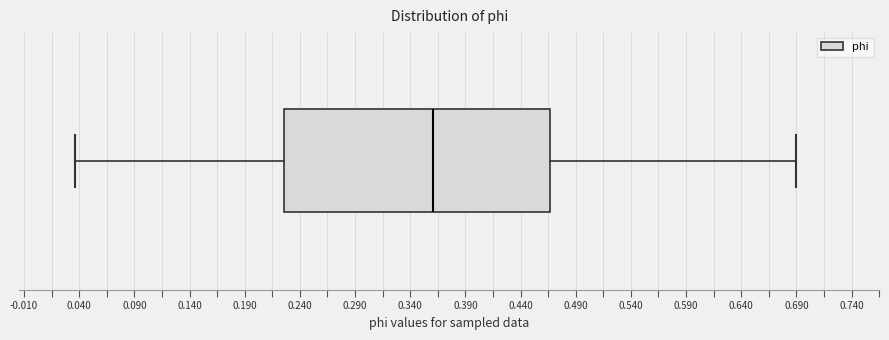

Where does the left whisker of the box end on the x-axis? The values are not printed on the chart, so give them approximately, as read against the axis.

0.035